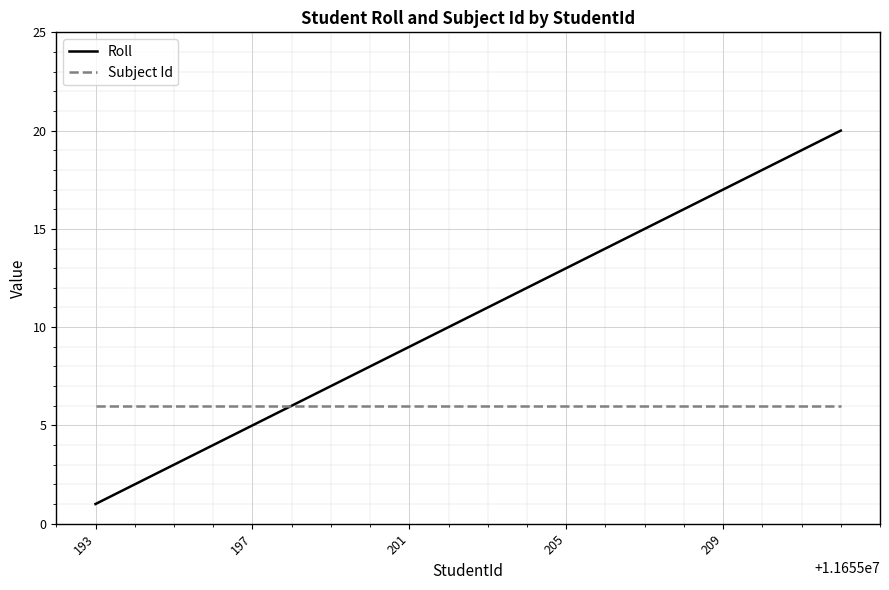

What is the sum of all Roll values?

210